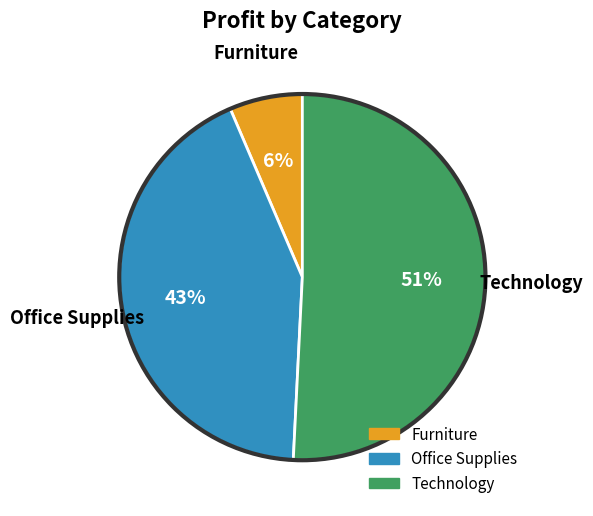

How many slices are in this pie chart?

3